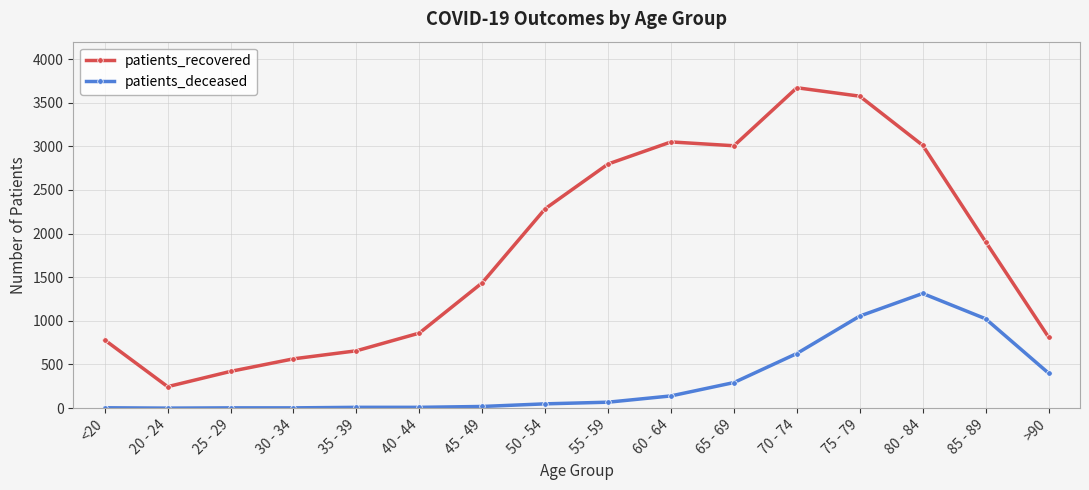

What is the value of the patients_deceased point at the 11th from the left?

293